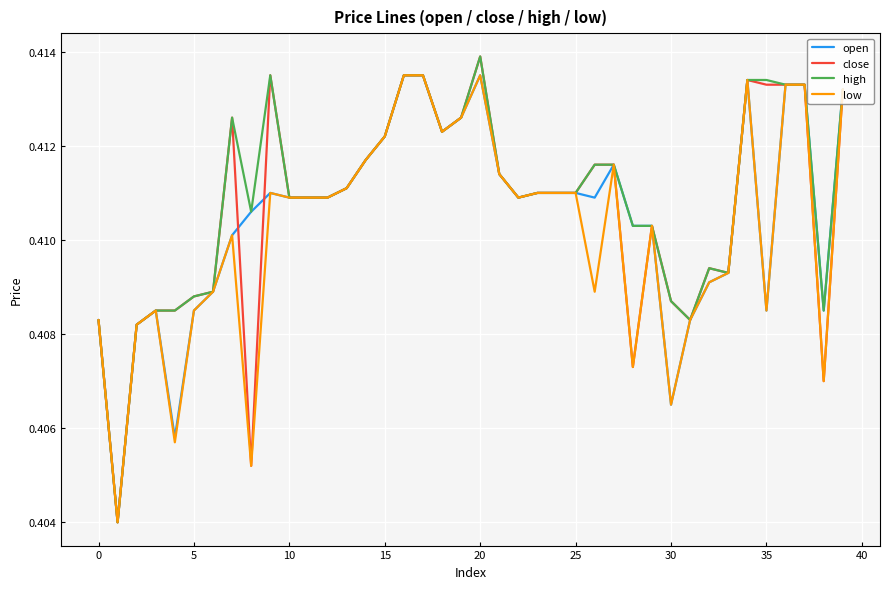

How many series are shown in this chart?

4